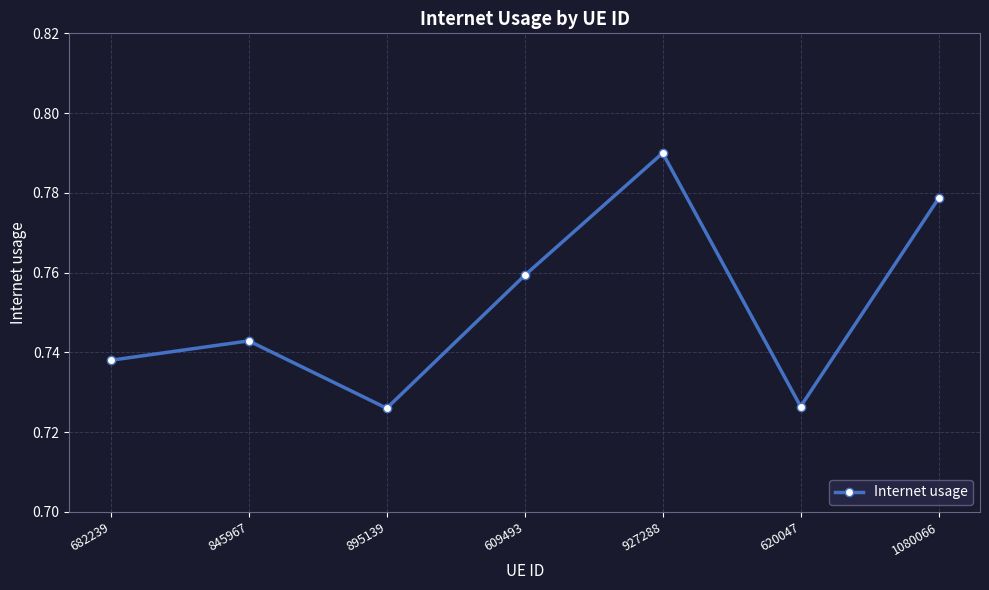

At which category does the chart reach its peak across all series?

927288